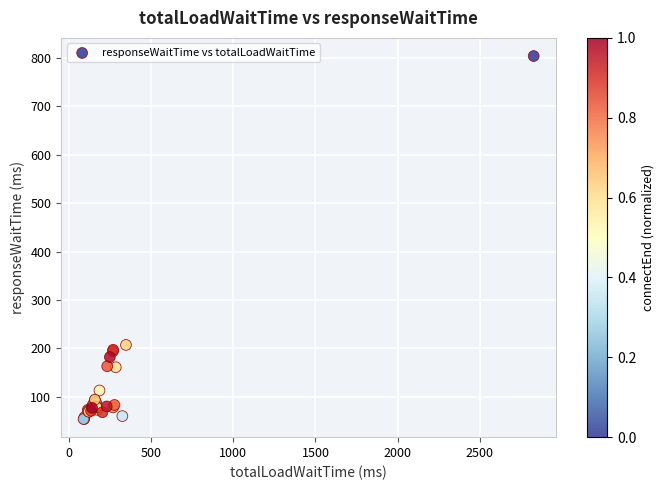

What Y value in the scatter plot is closest to 429?

207